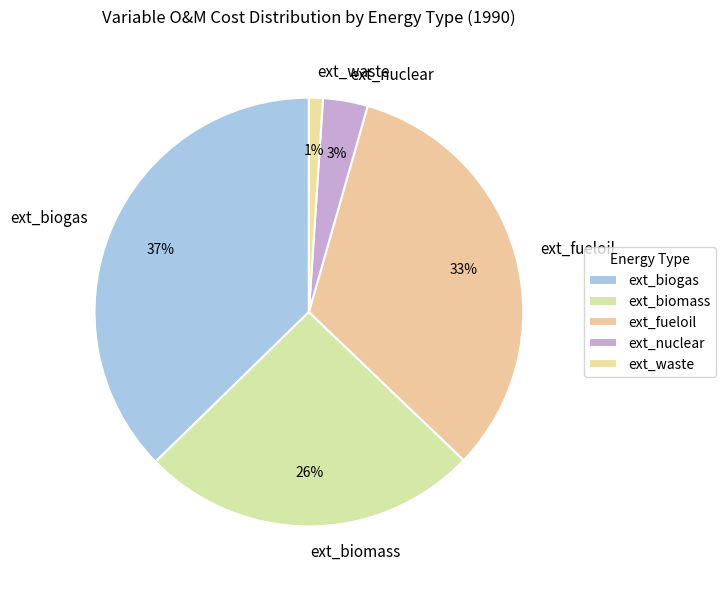

What percentage is the ext_waste slice, to the nearest percent?

1%